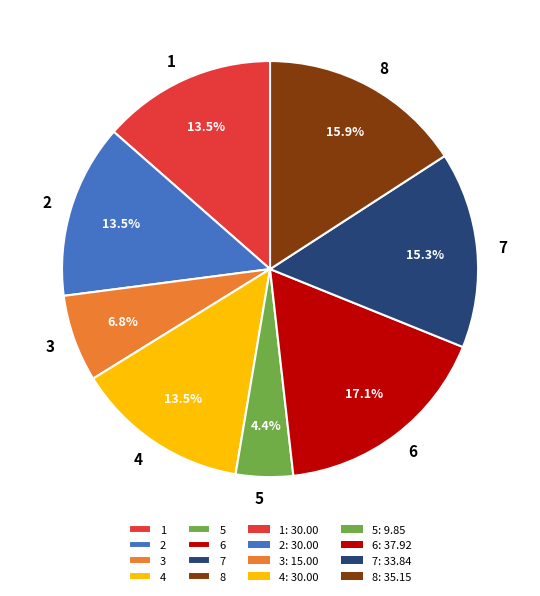

Approximately how many times larger is the value at 3 compared to 1?

0.5